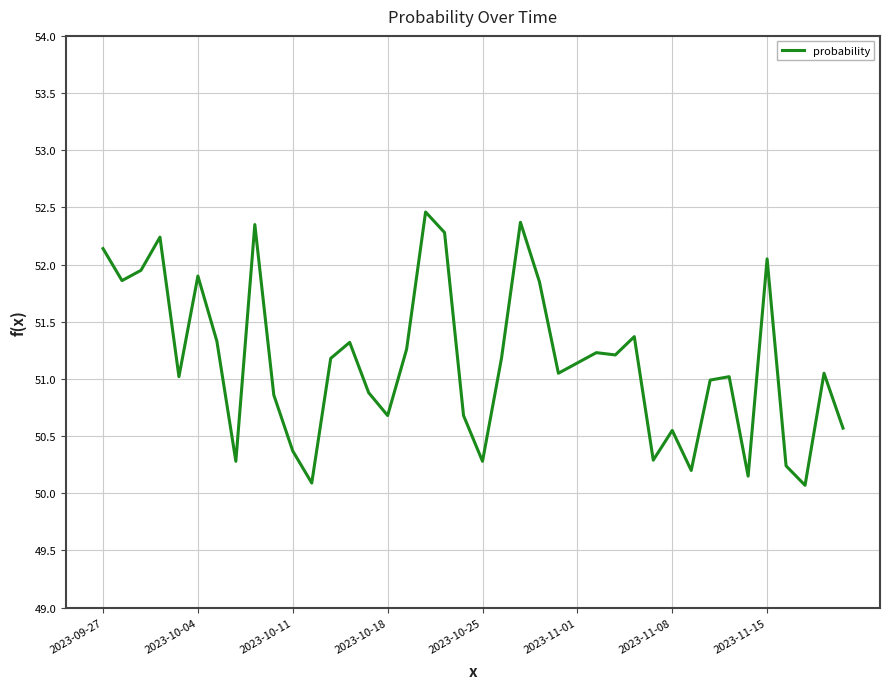

What is the difference between the maximum and minimum values?

2.4